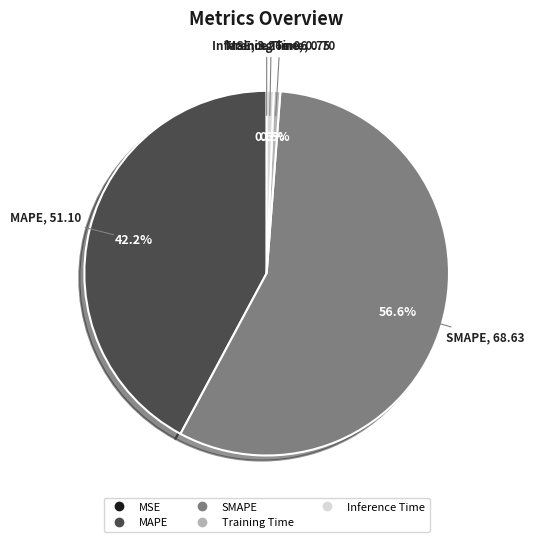

What is the largest slice in the pie chart?

SMAPE